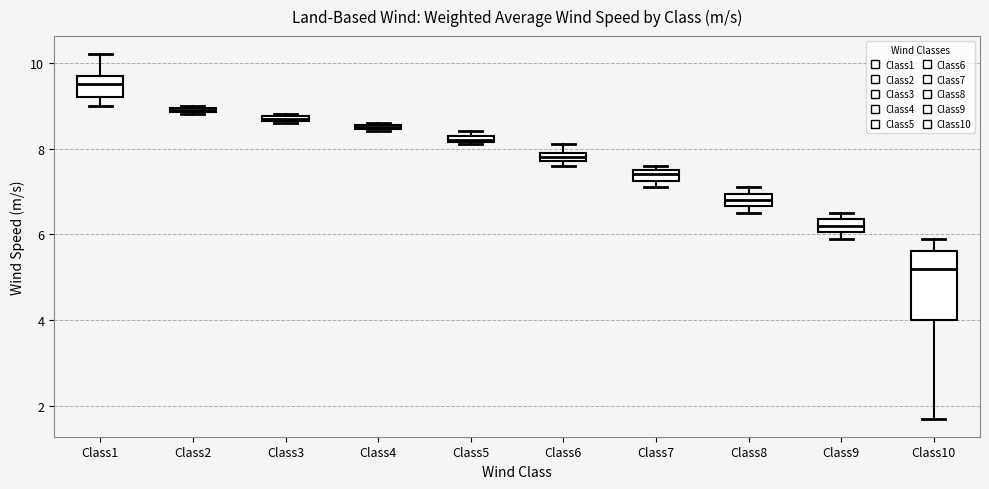

Where is the lower edge of the box for Class3 on the y-axis? The values are not printed on the chart, so give them approximately, as read against the axis.

8.6